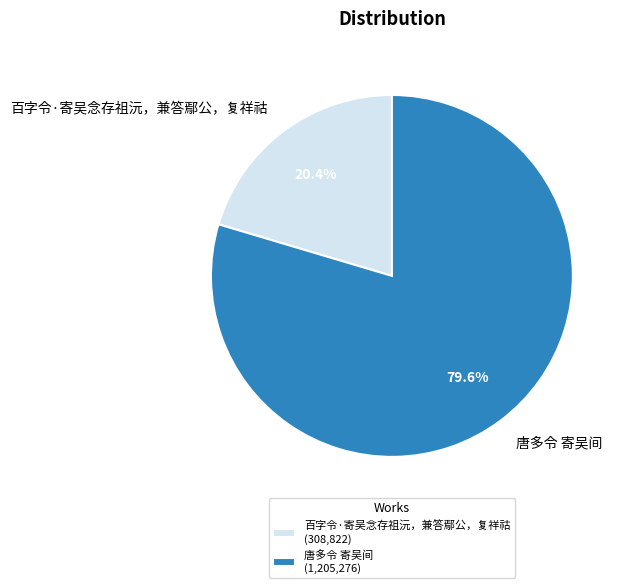

Combined, what portion of the pie is 百字令·寄吴念存祖沅，兼答鄢公，复祥祜 and 唐多令 寄吴间?

100.0%